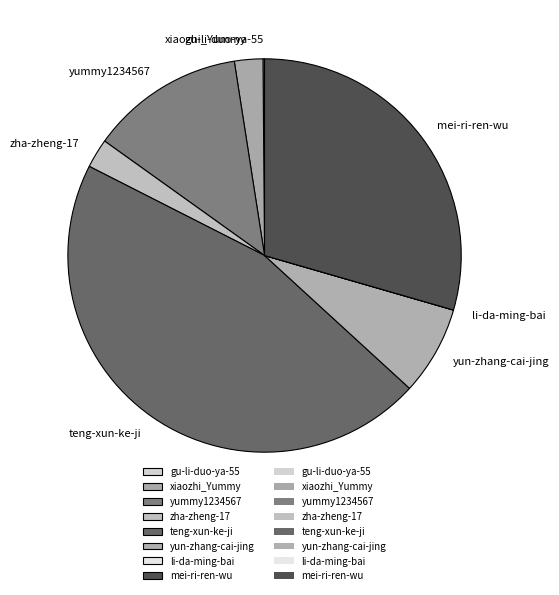

What is the largest slice in the pie chart?

teng-xun-ke-ji